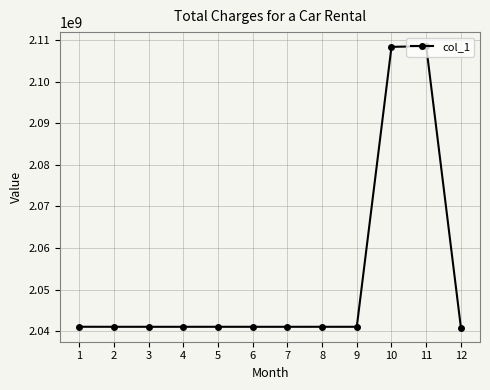

What is the greatest value displayed?

2108493691